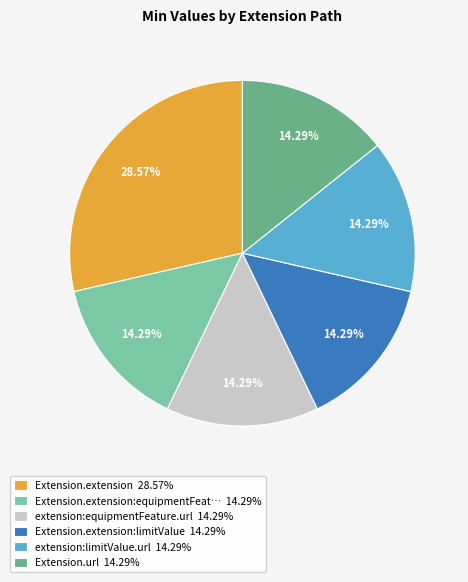

Is Extension.extension 28.57% the majority of the pie?

No